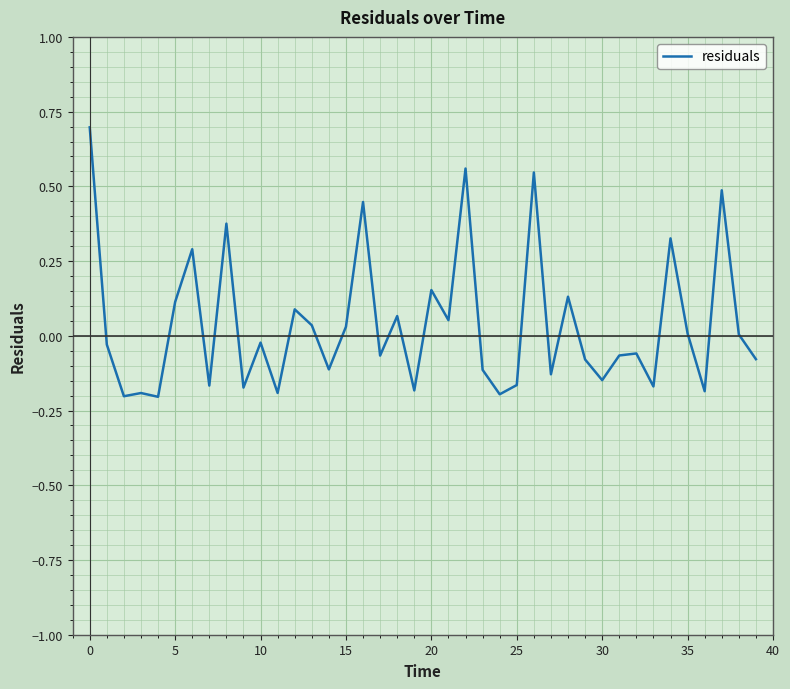

What is the difference between the maximum and minimum values?

0.9